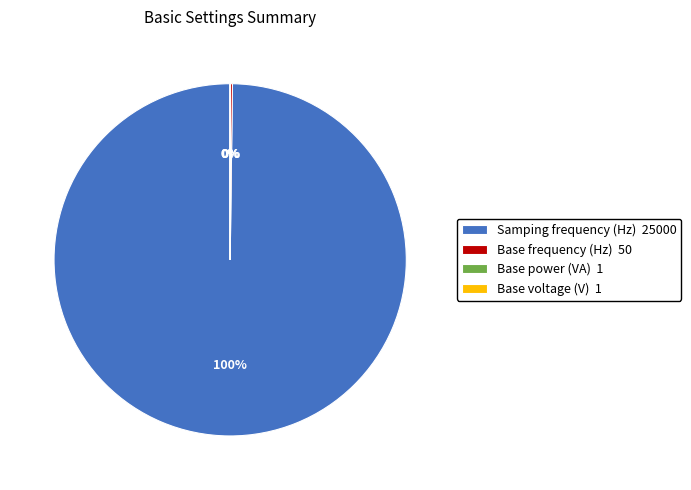

To the nearest percent, what percentage of the pie is Samping frequency (Hz)?

100%